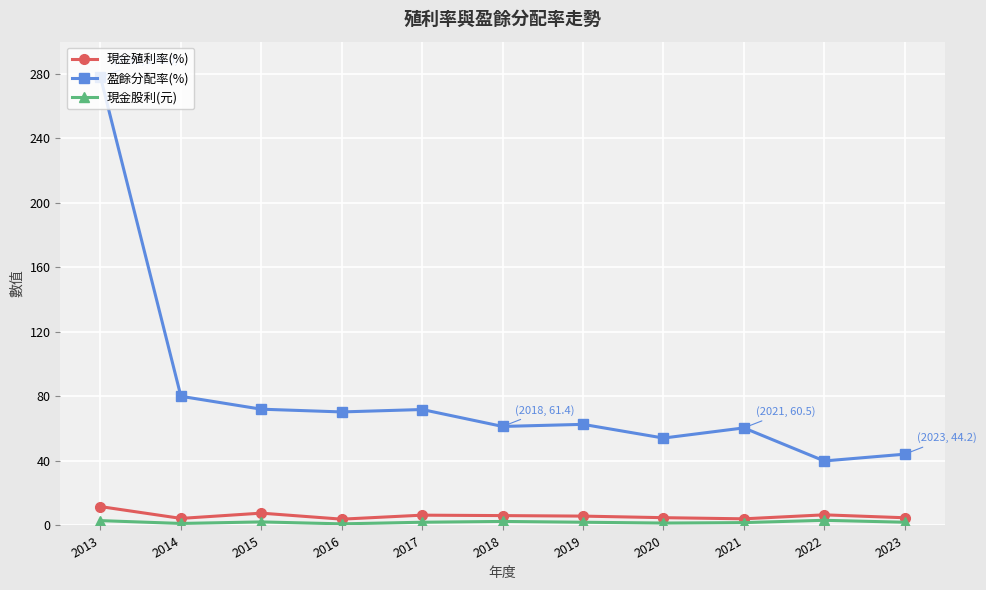

The value of 現金股利(元) at 2019 is 2.0. True or false?

True